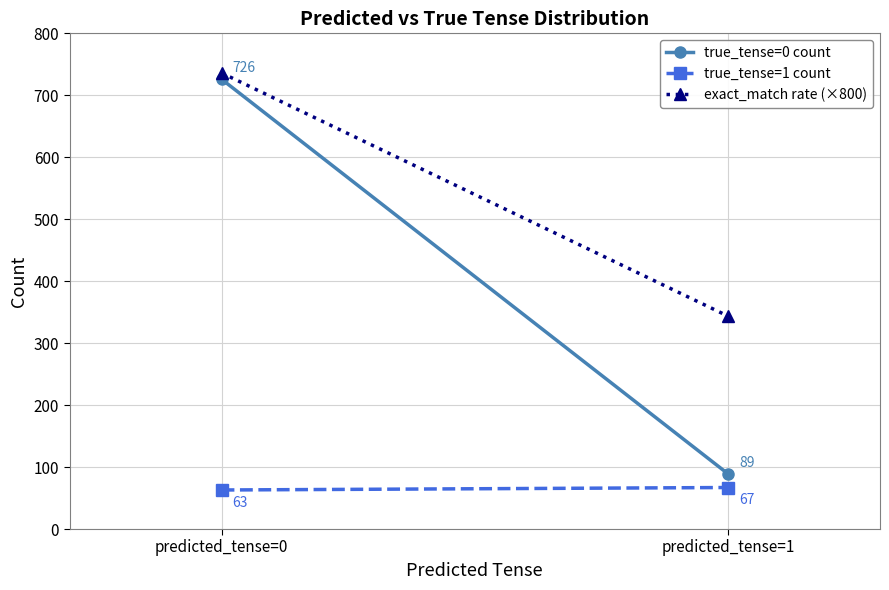

At which category is the sum across all series the highest?

predicted_tense=0